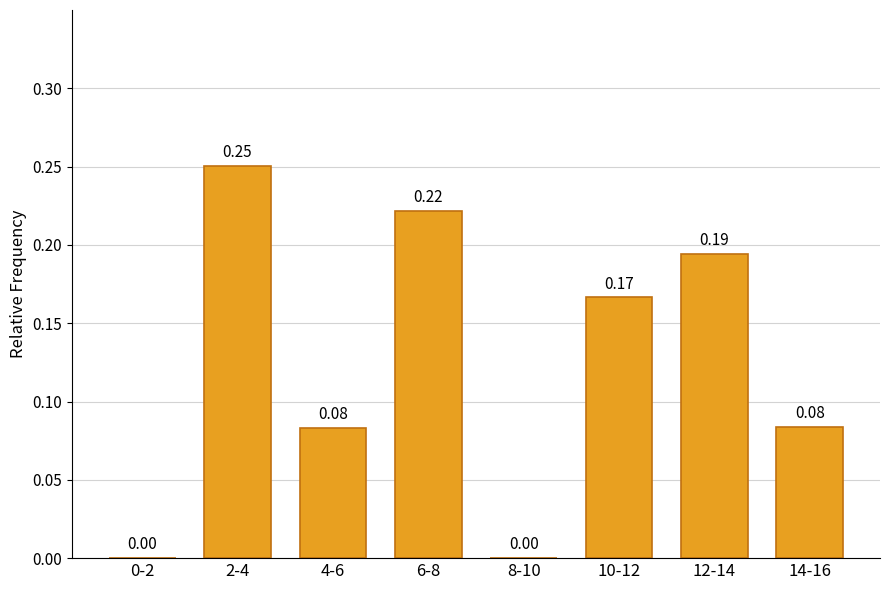

Which has a higher value, 0-2 or 12-14?

12-14